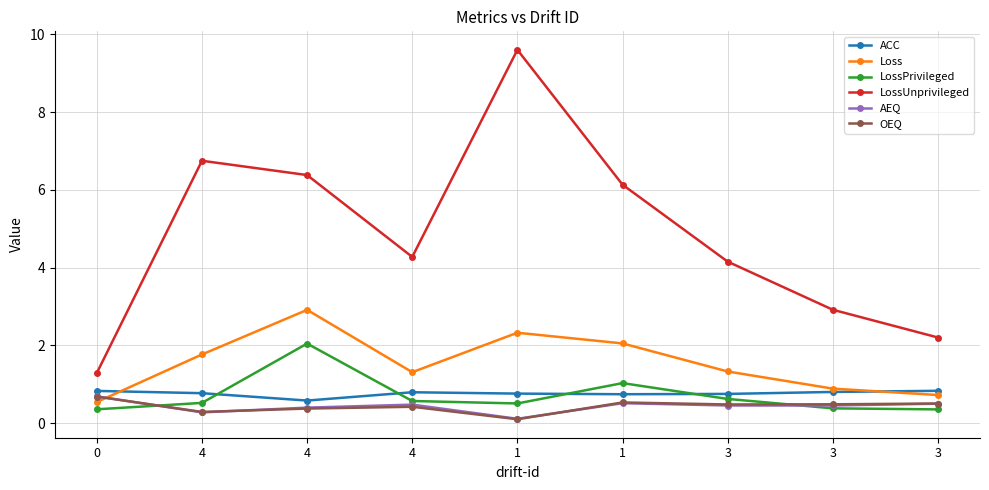

What are all the series names shown in the legend?

ACC, Loss, LossPrivileged, LossUnprivileged, AEQ, OEQ